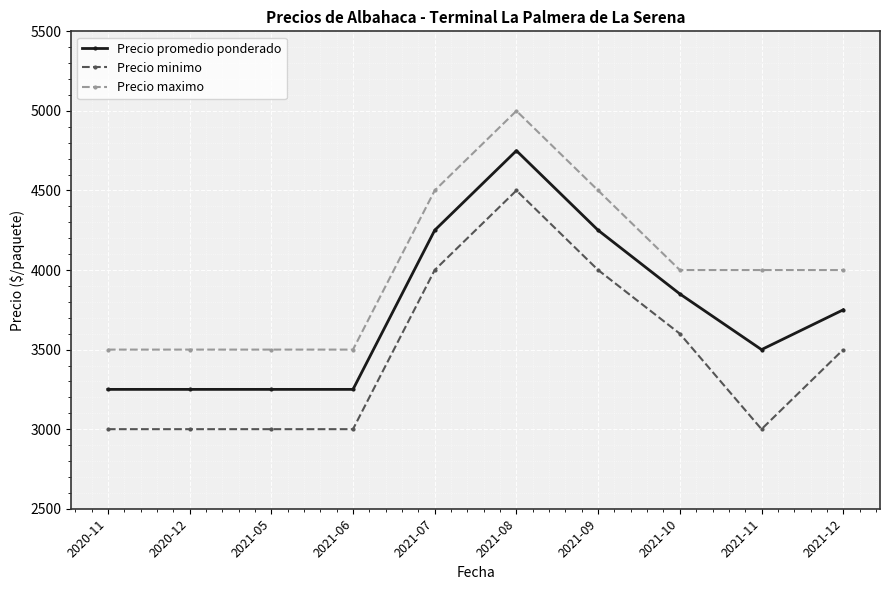

At which category is the sum across all series the highest?

2021-08